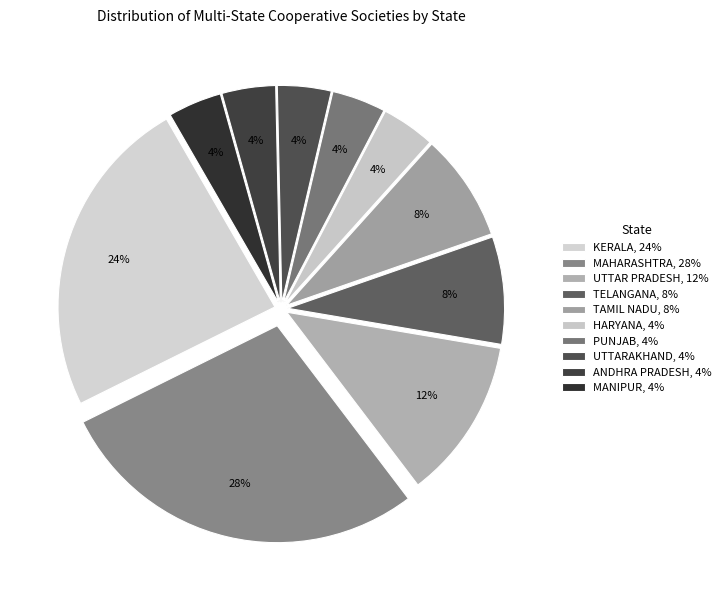

Does any single category account for the majority?

No